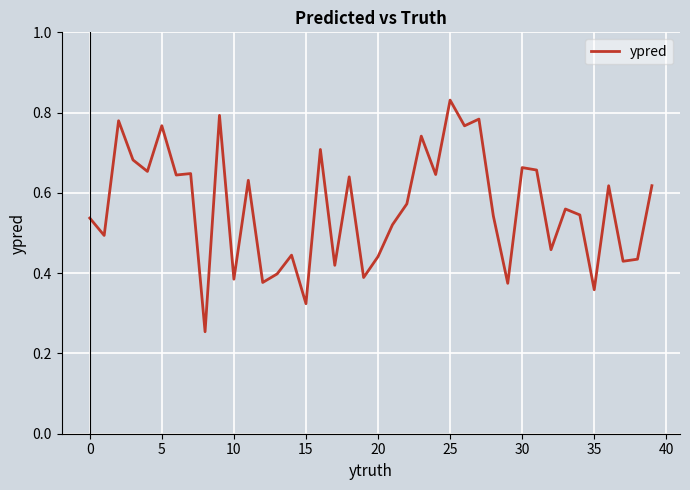

What is the smallest value displayed?

0.3